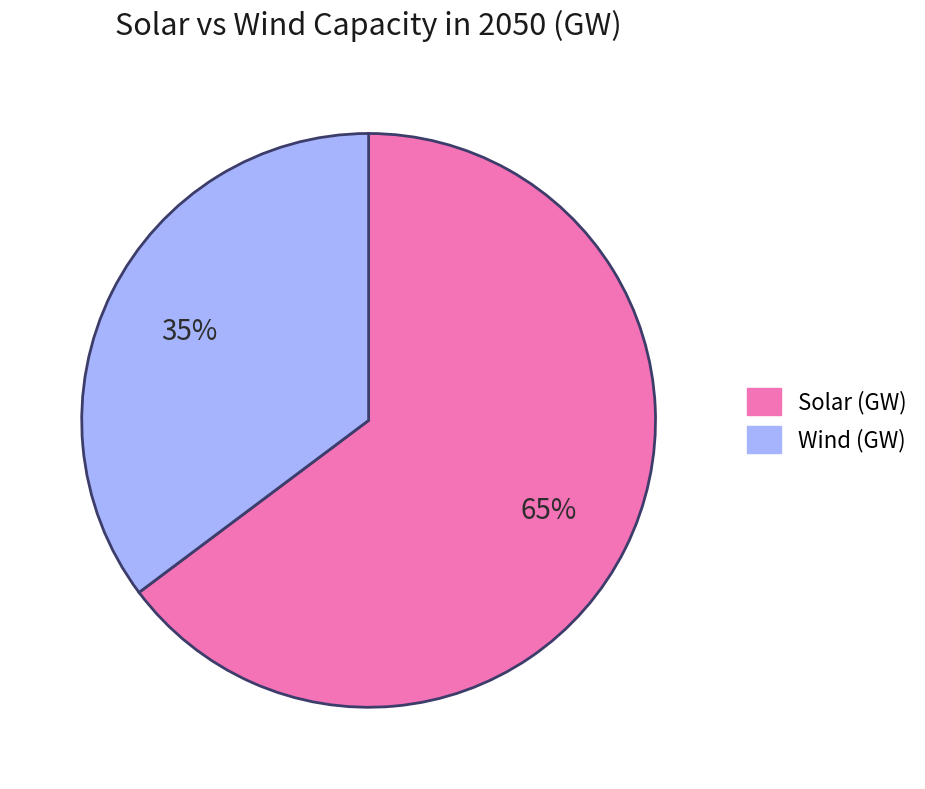

Which category has the biggest portion of the pie?

Solar (GW)